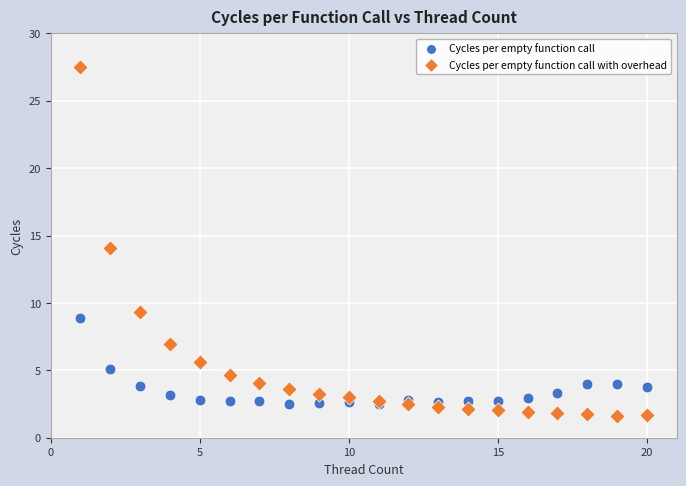

Which series has the widest spread of Y values?

Cycles per empty function call with overhead